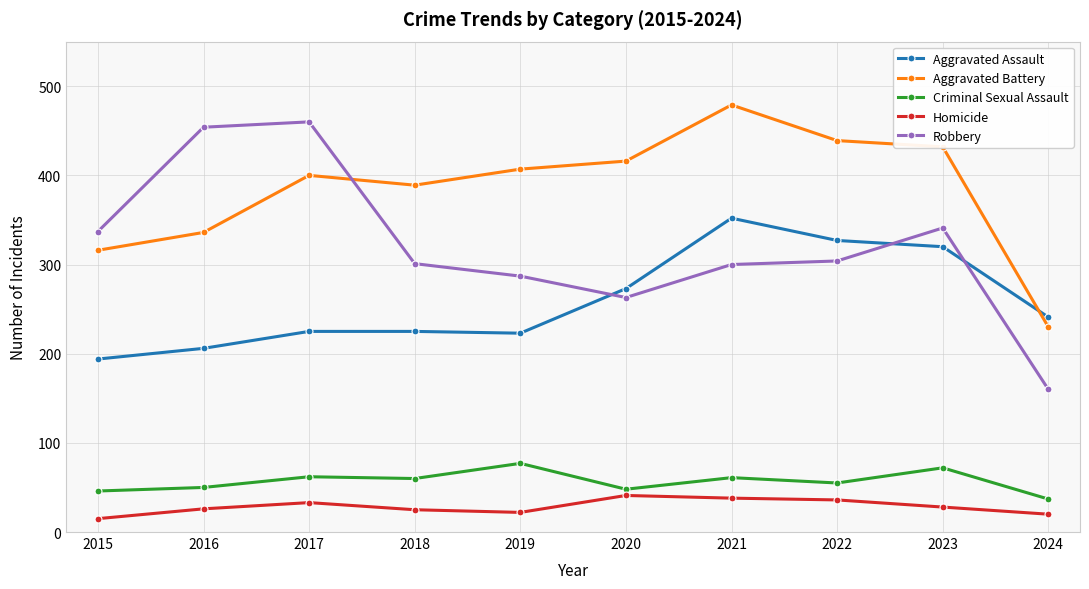

Which series has the largest total across all categories?

Aggravated Battery